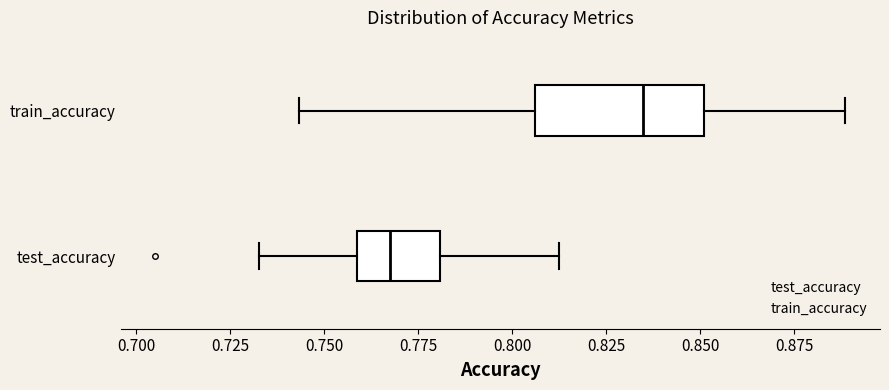

Where is the left edge of the box for train_accuracy on the x-axis? The values are not printed on the chart, so give them approximately, as read against the axis.

0.805